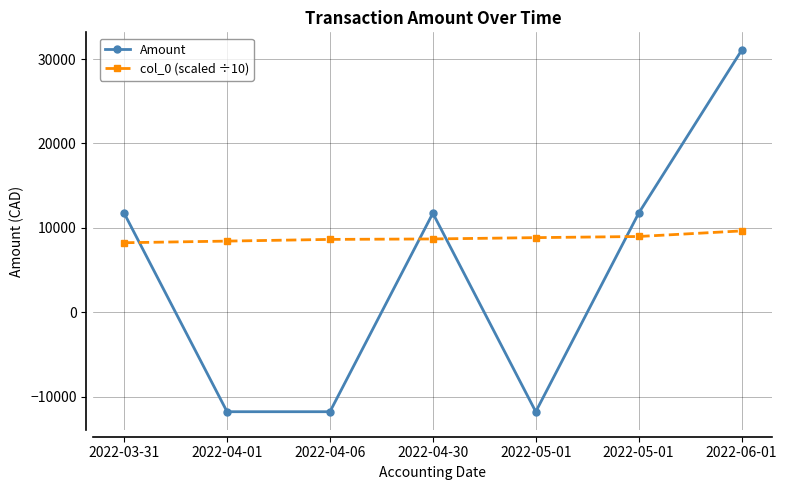

How many data points does each series have?

7